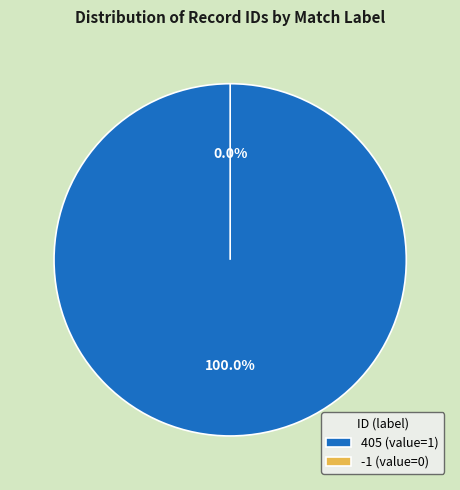

Is there a majority slice in this chart?

Yes